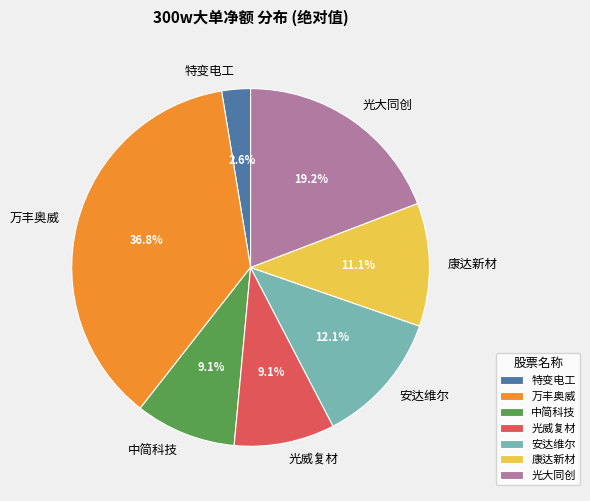

How many slices are in this pie chart?

7